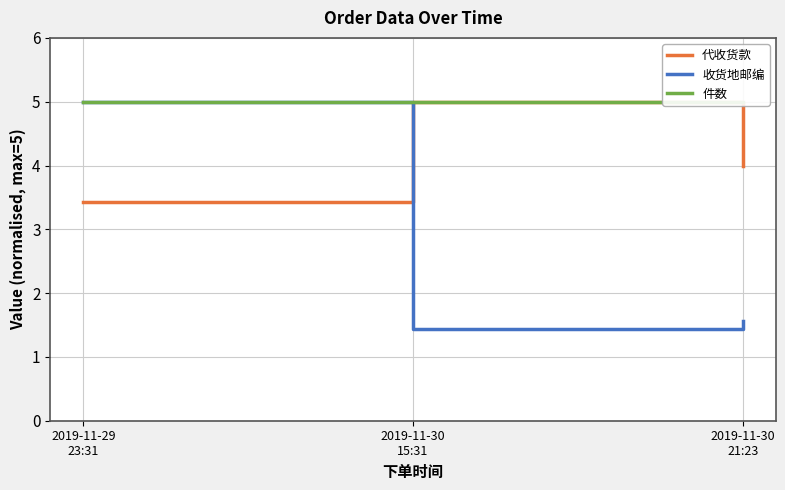

List the series in order of their overall mean, highest first.

件数, 代收货款, 收货地邮编